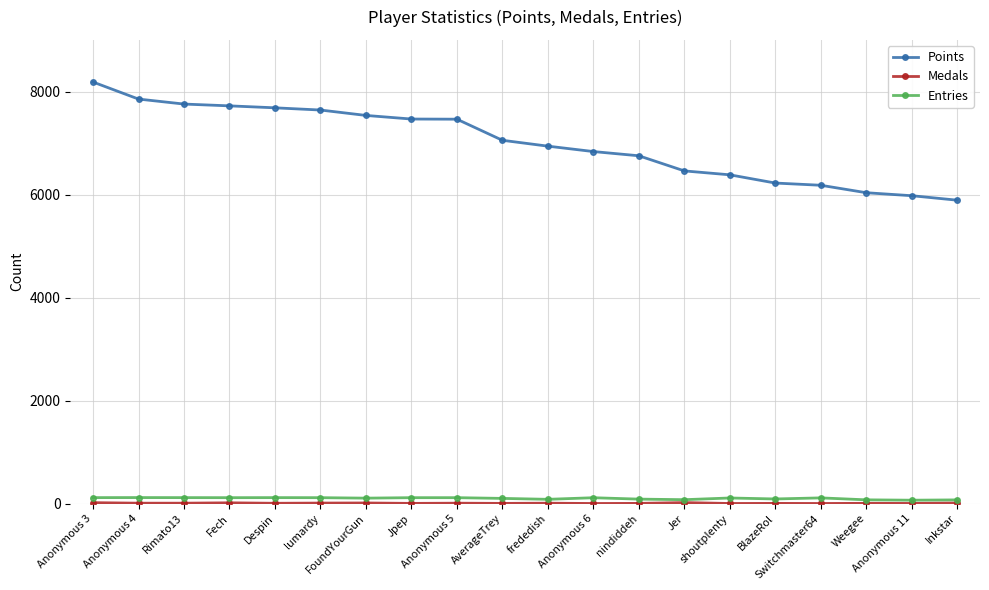

What is the maximum value shown in the chart?

8191